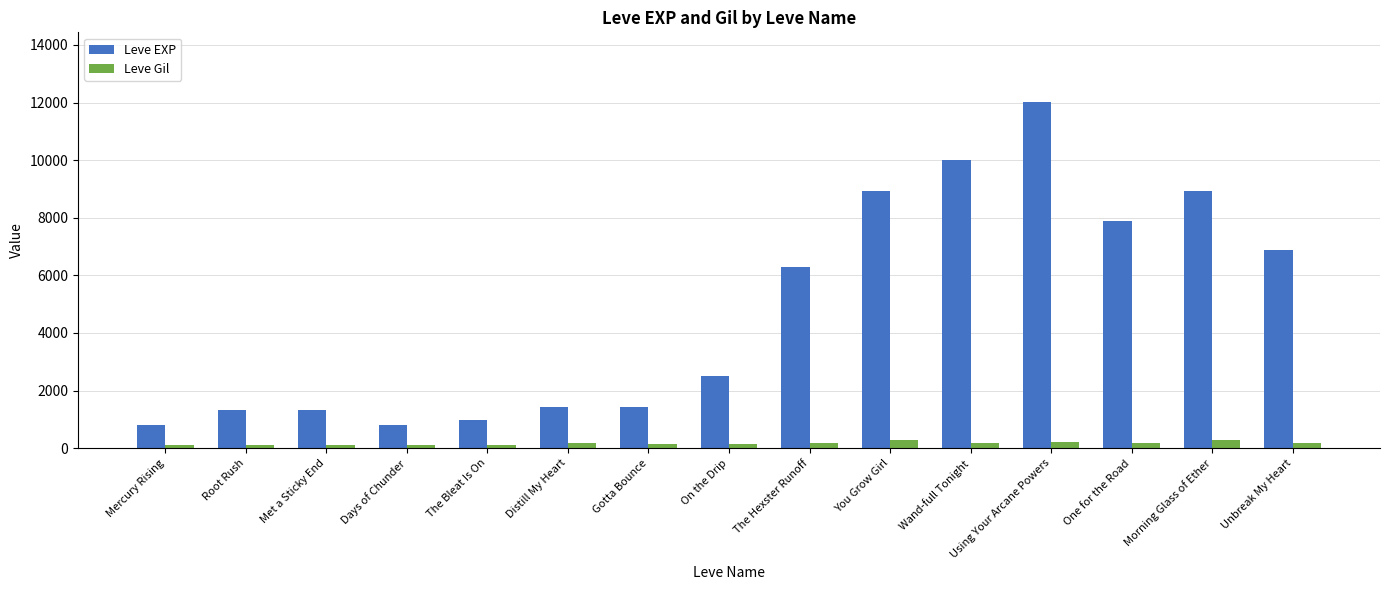

What are all the series names shown in the legend?

Leve EXP, Leve Gil